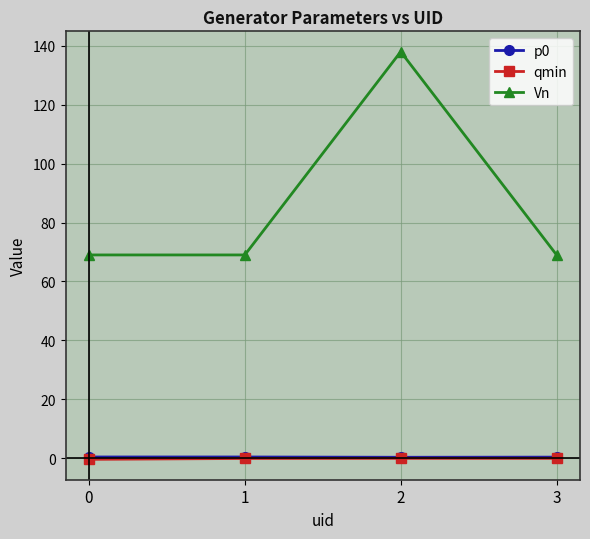

What is the average value of the p0 series?

0.4